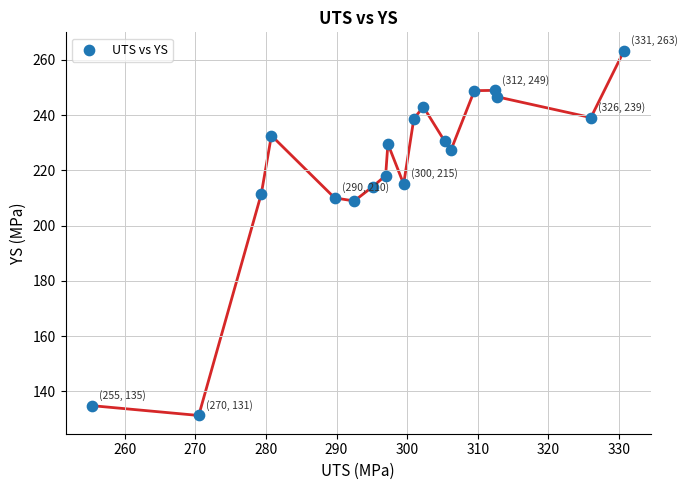

What is the range of X values (max minus min)?

75.3